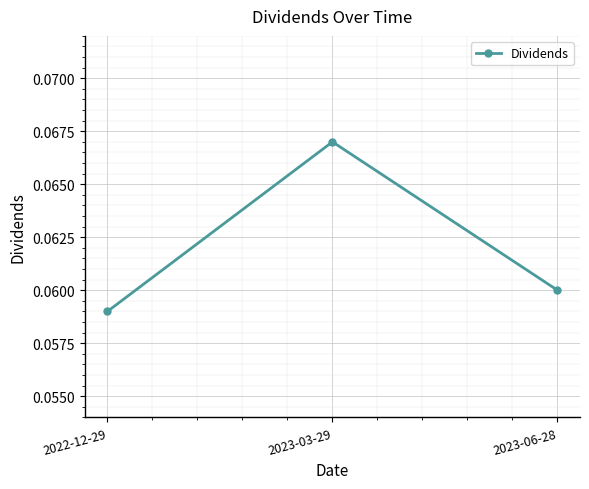

Does the chart have visible grid lines?

Yes